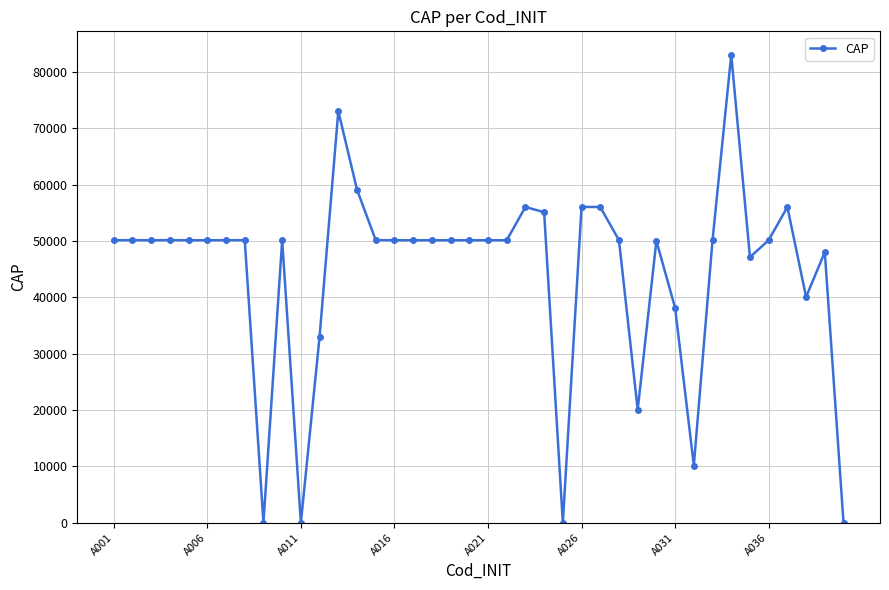

What is the maximum value shown in the chart?

83043